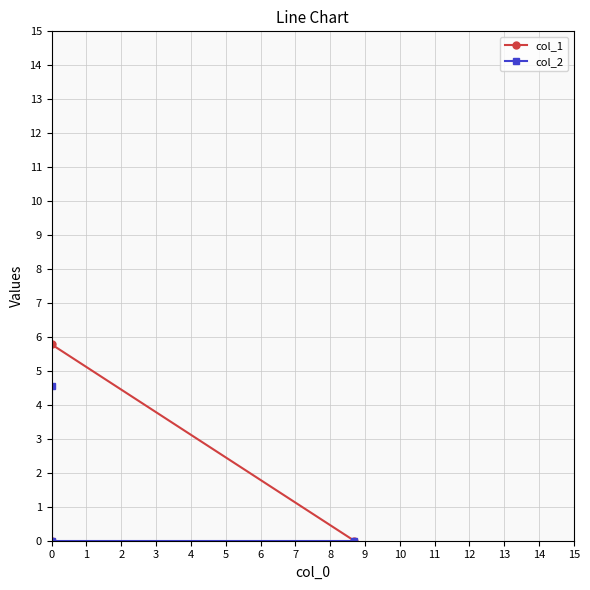

What are all the series names shown in the legend?

col_1, col_2